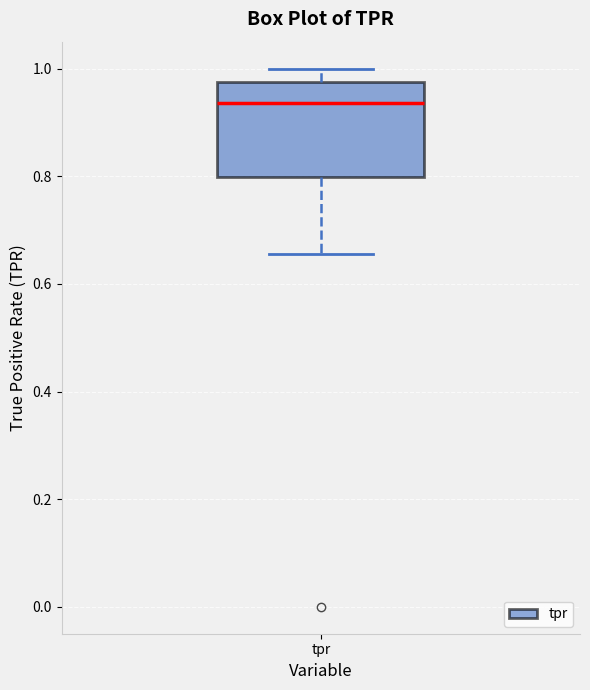

Read this box plot against the y-axis: the position of the median line, the range covered by the box, and the ends of both whiskers. The values are not printed on the chart, so give them approximately, as read against the axis.

median 0.94, box 0.80 to 0.98, whiskers 0.66 to 1.00